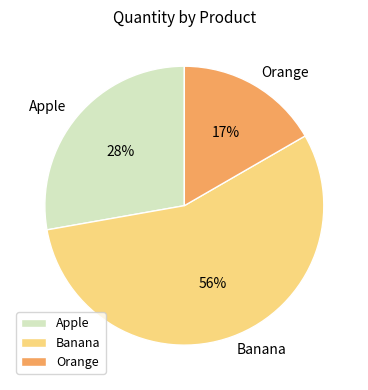

To the nearest percent, what percentage of the pie is Orange?

17%